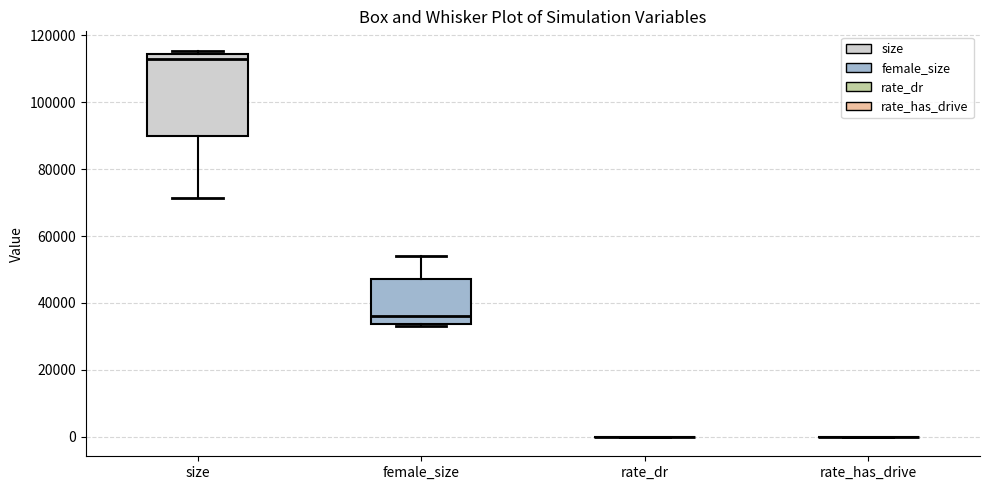

Comparing the boxes themselves (not the whiskers), which one is the tallest?

size